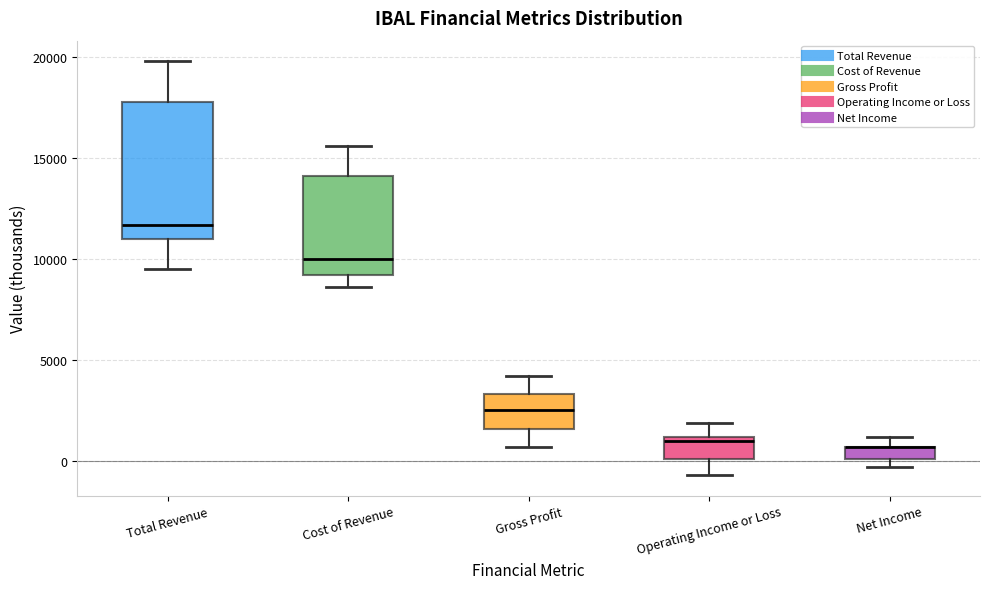

Comparing the boxes themselves (not the whiskers), which one is the tallest?

Total Revenue